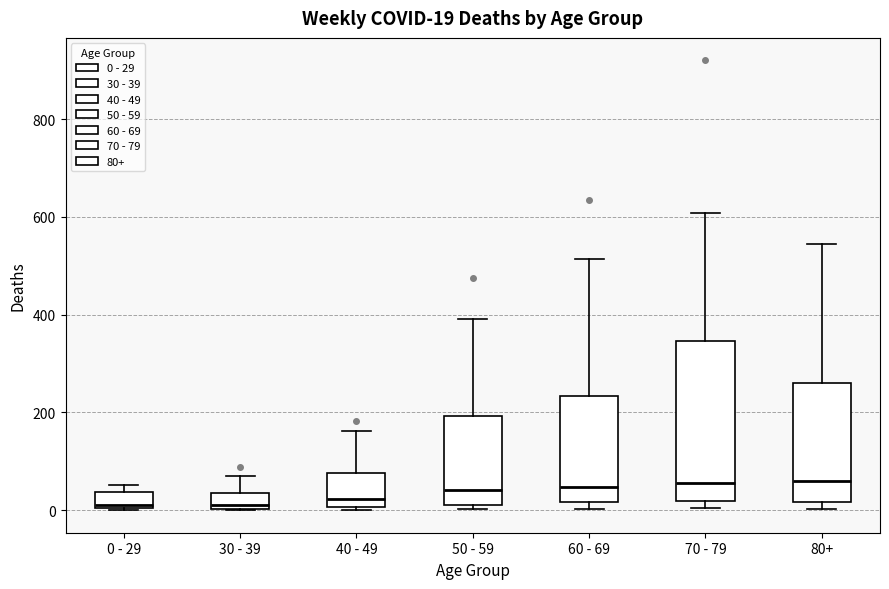

Which box is the tallest, from its lower edge to its upper edge?

70 - 79